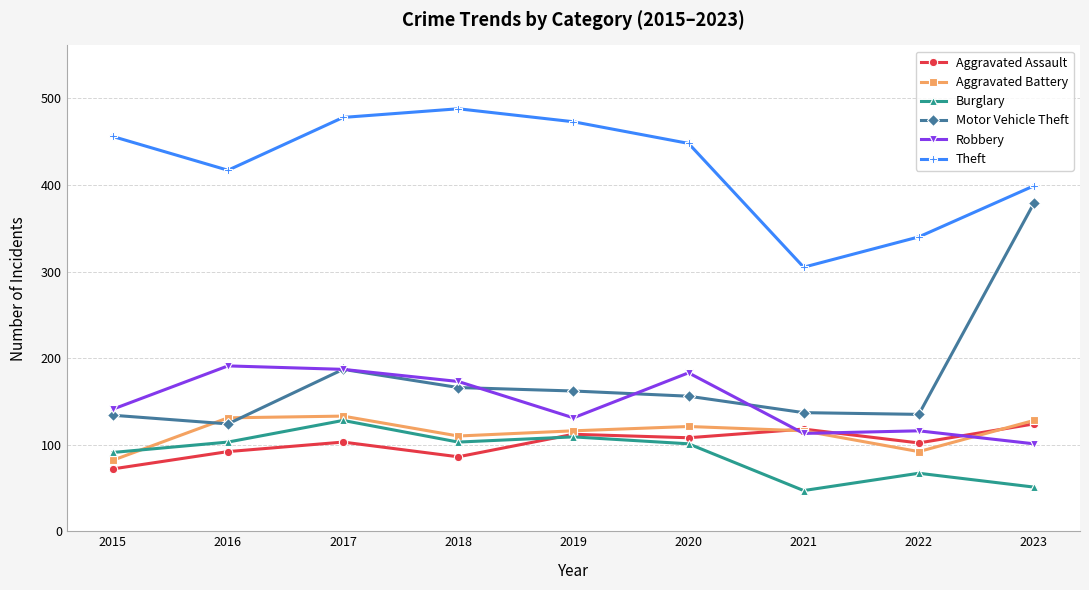

Which label corresponds to the largest value in the chart?

2018